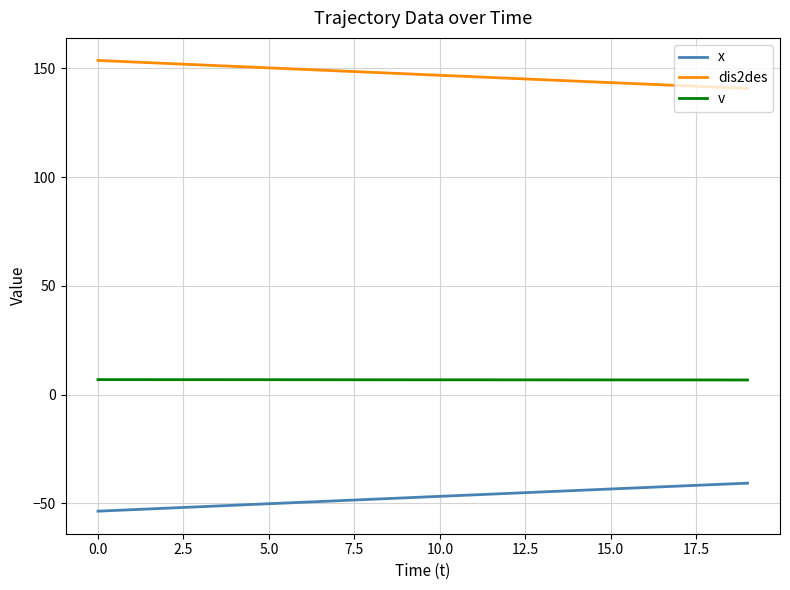

True or false: x and v cross at least once.

False